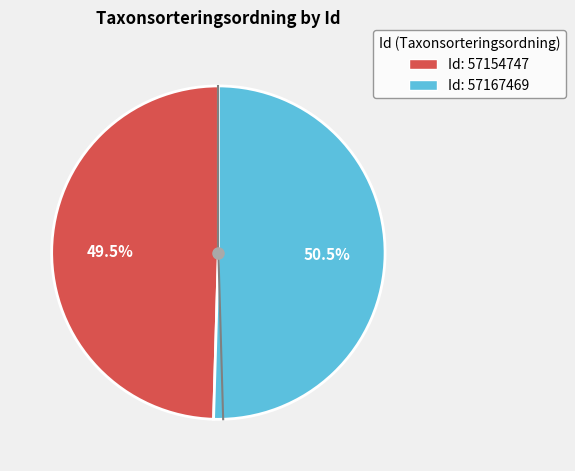

Is there any slice that represents more than half of the pie?

Yes